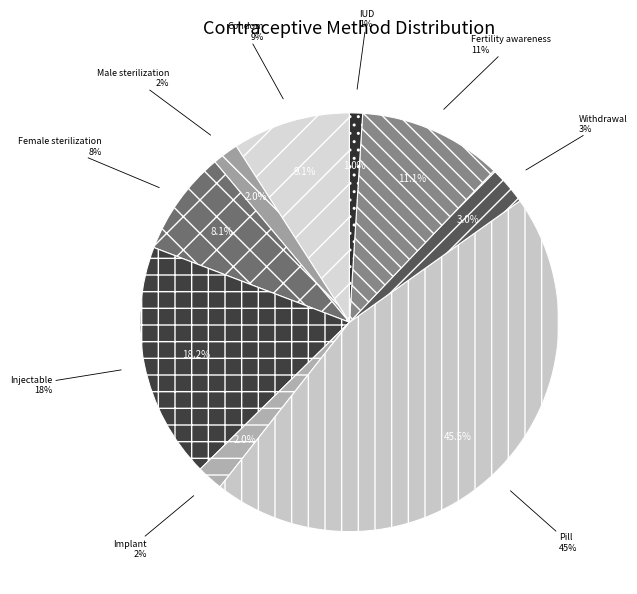

Is it true that Female sterilization is 17% of the pie?

False